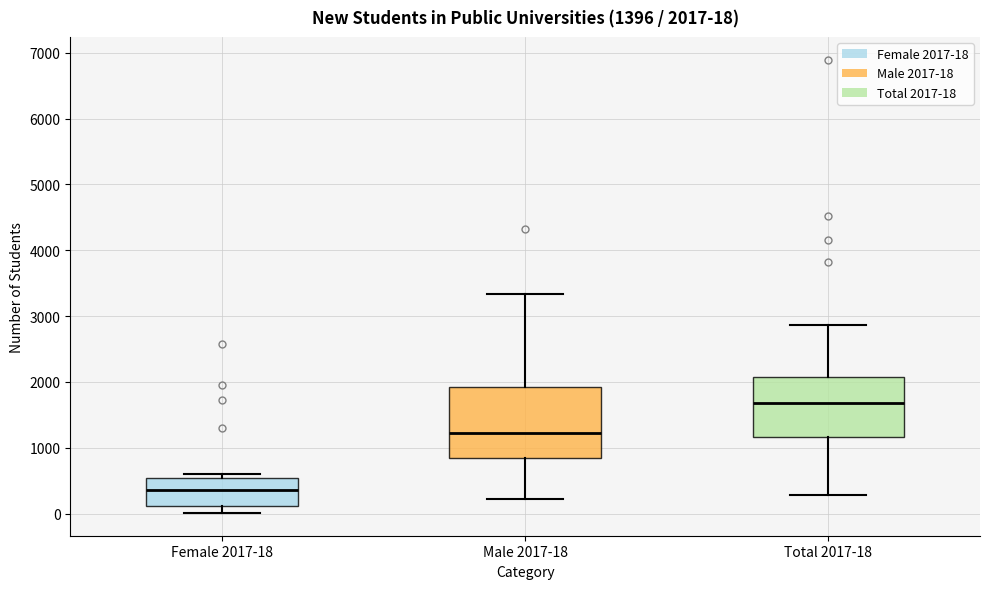

Which box has the highest median line?

Total 2017-18